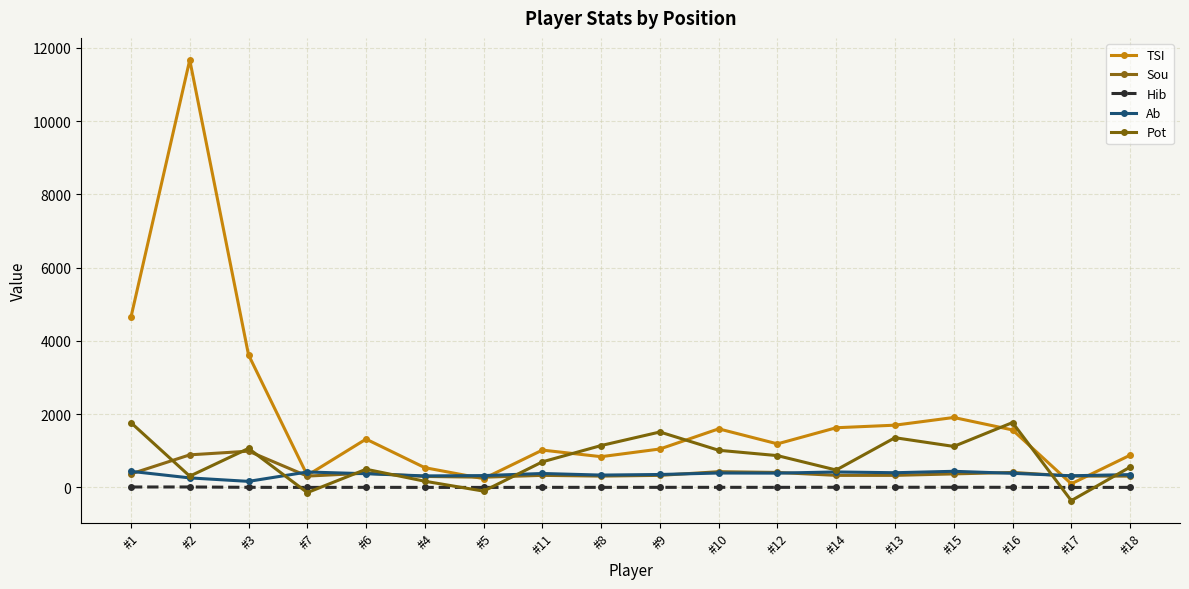

At which category is the sum across all series the highest?

#2